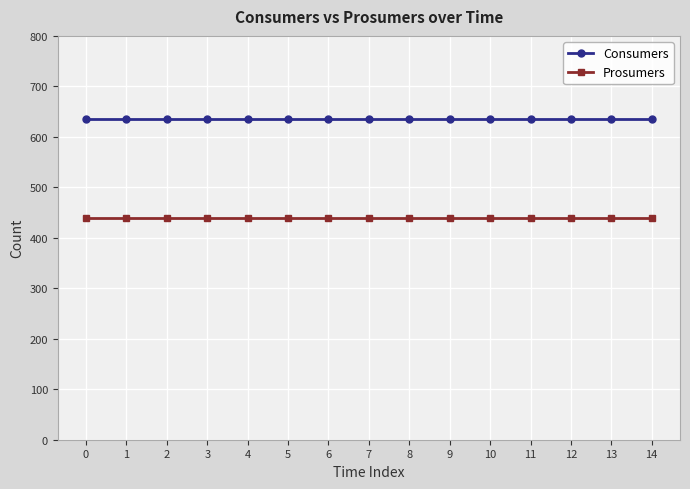

At 6, list the series in order from smallest to largest.

Prosumers, Consumers